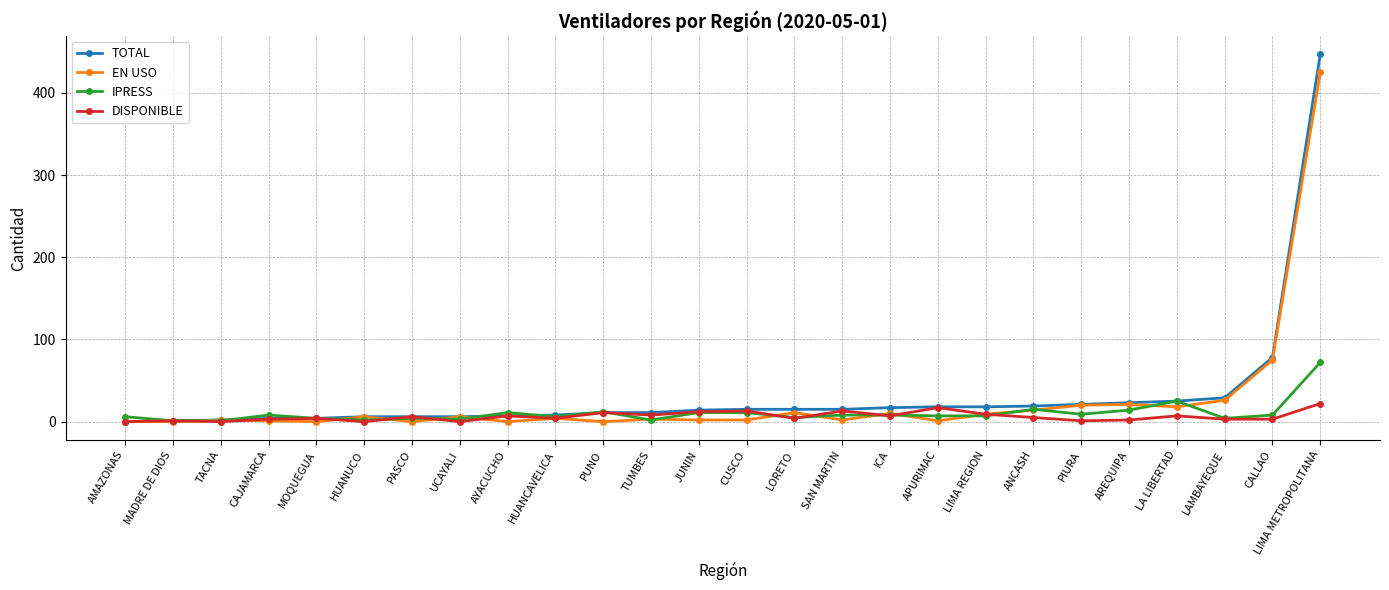

What is the difference between the highest and lowest values at HUANCAVELICA?

4